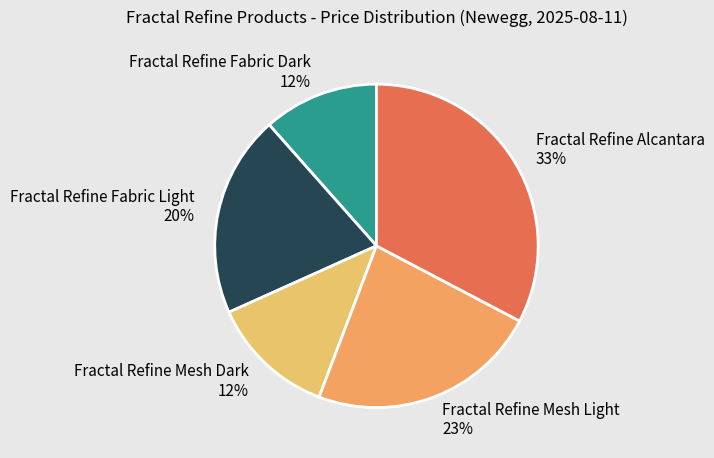

Between Fractal Refine Fabric Dark and Fractal Refine Fabric Light, which is larger?

Fractal Refine Fabric Light